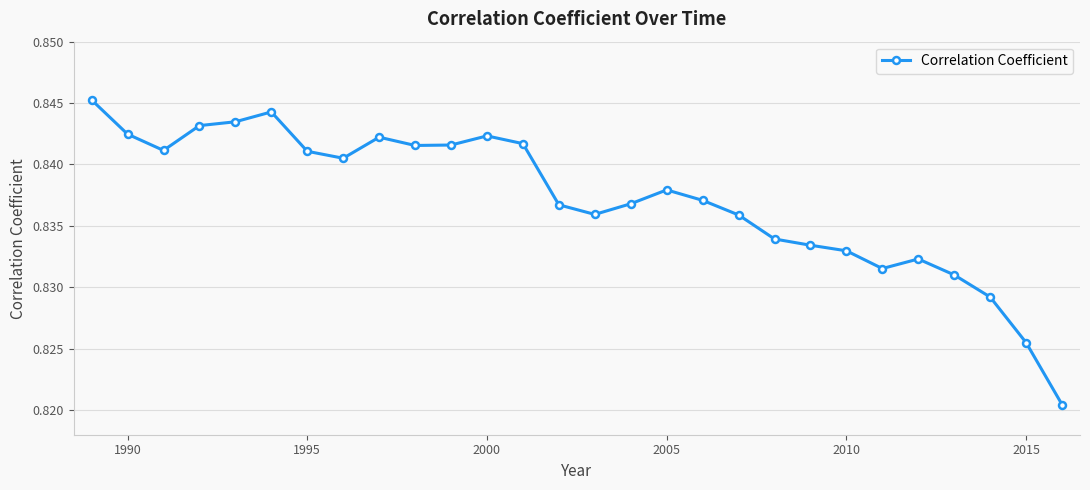

Count the values in the range 0 to 1.

28